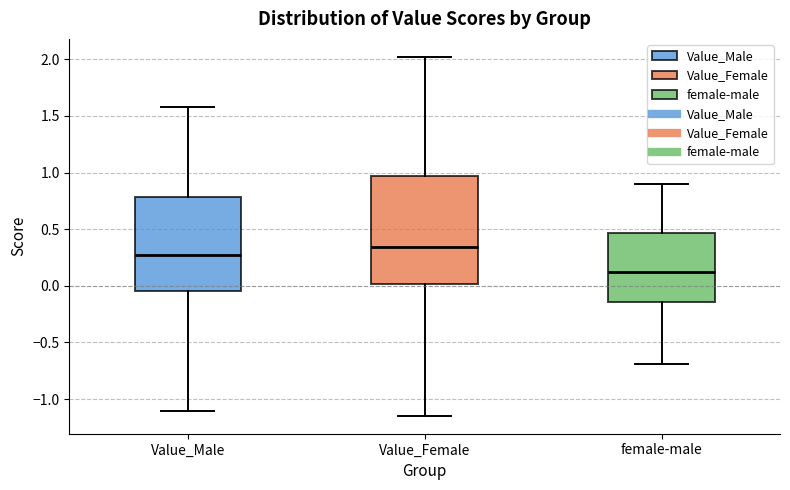

Reading left to right, read every box against the y-axis: the position of its median line, the range the box covers, and the ends of its whiskers. The values are not printed on the chart, so give them approximately, as read against the axis.

Value_Male: median 0.25, box -0.05 to 0.80, whiskers -1.10 to 1.60
Value_Female: median 0.35, box 0.00 to 0.95, whiskers -1.15 to 2.00
female-male: median 0.10, box -0.15 to 0.45, whiskers -0.70 to 0.90